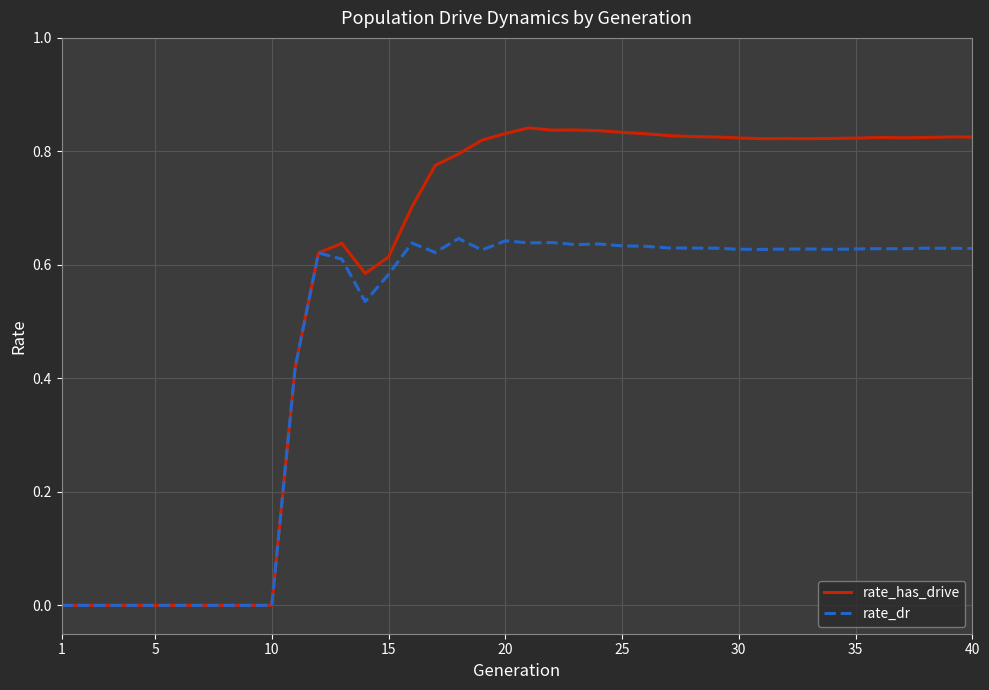

Rank the series by their maximum value, from lowest to highest.

rate_dr, rate_has_drive